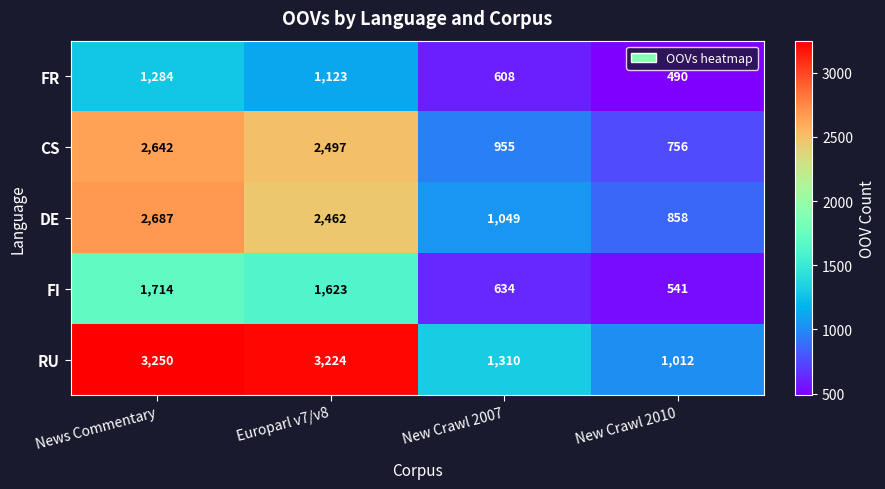

At which label does CS first exceed 2497?

News Commentary